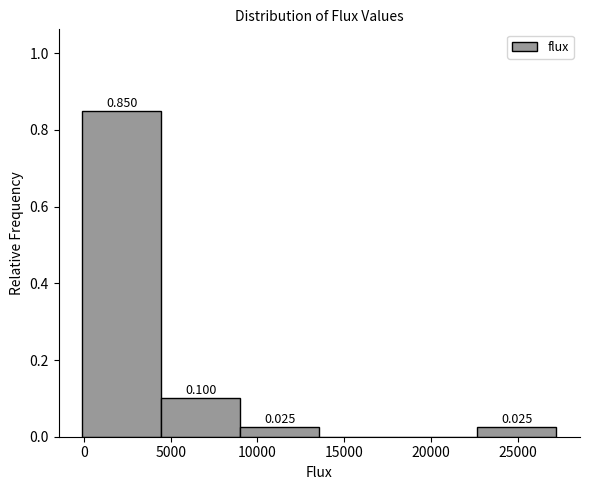

Which range on the x-axis has the tallest bar?

0 to 4500